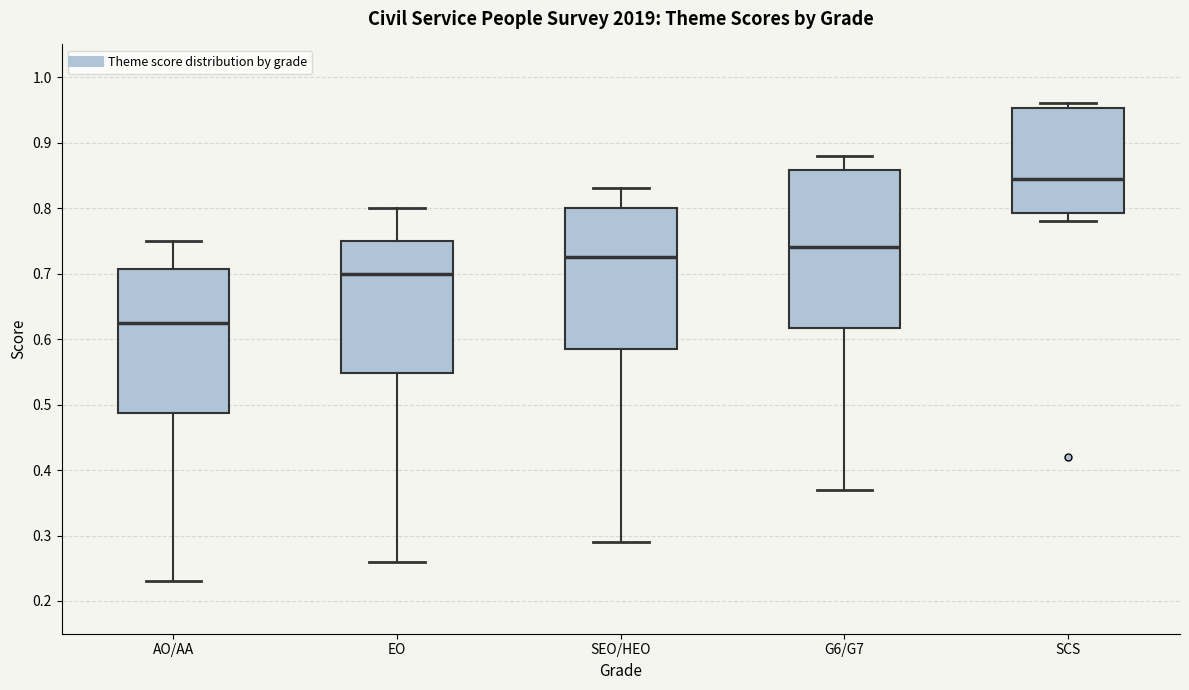

Which box's median line is the lowest?

AO/AA